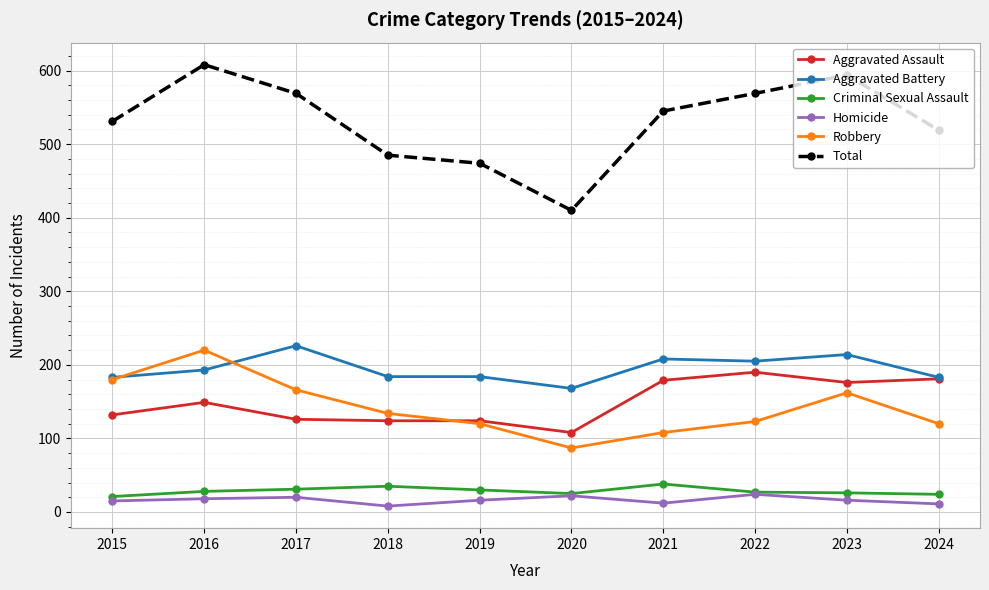

At which category does Total reach its first local peak?

2016